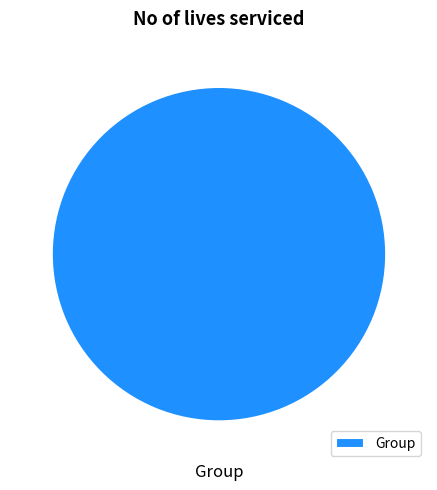

True or false: Group accounts for 100% of the total.

True